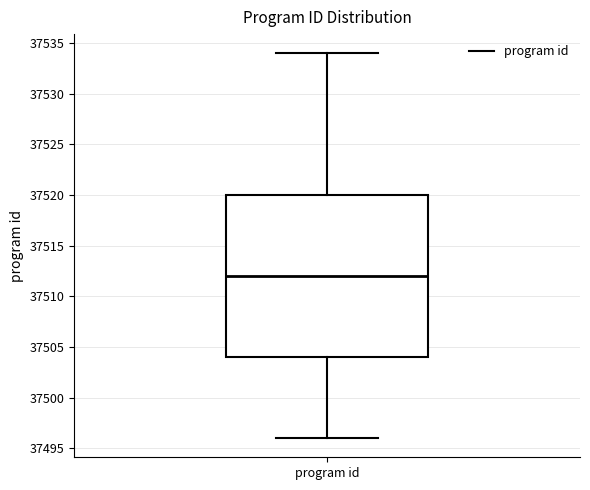

Transcribe this box plot: give where the median line is, the range the box spans, and where the two whiskers end, as read against the y-axis. The values are not printed on the chart, so give them approximately, as read against the axis.

median 37512, box 37504 to 37520, whiskers 37496 to 37534